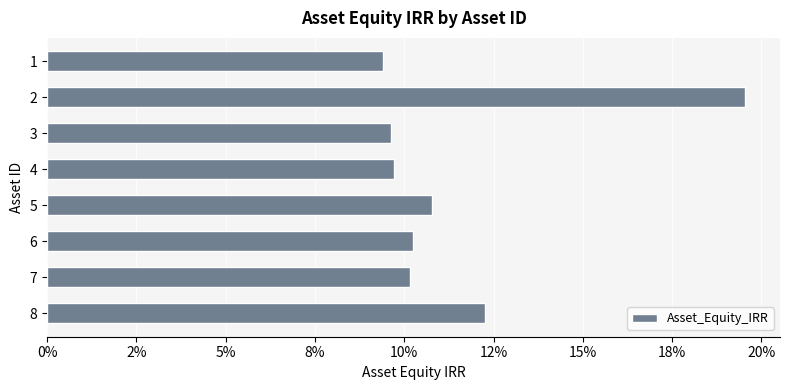

Are the bars horizontal?

Yes